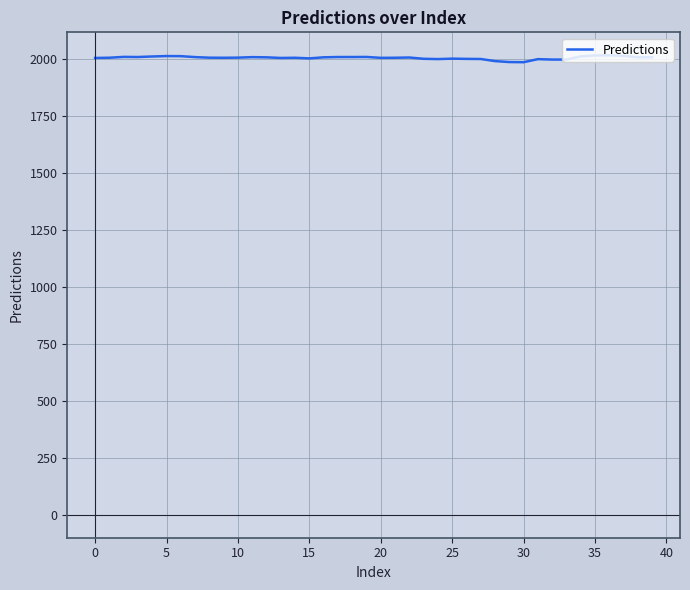

What is the greatest value displayed?

2017.1